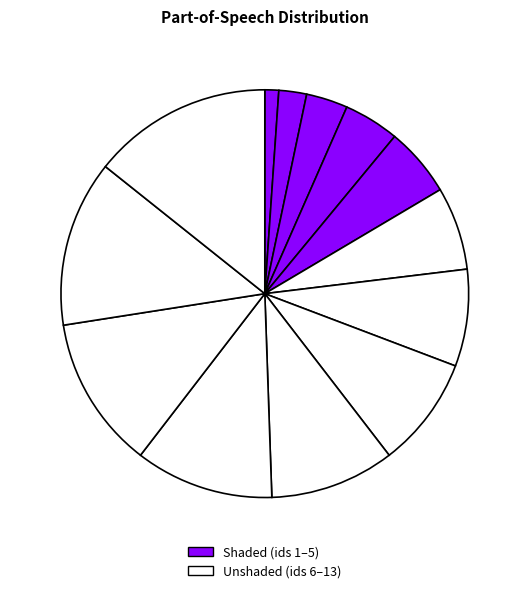

Count the number of slices in the pie.

13